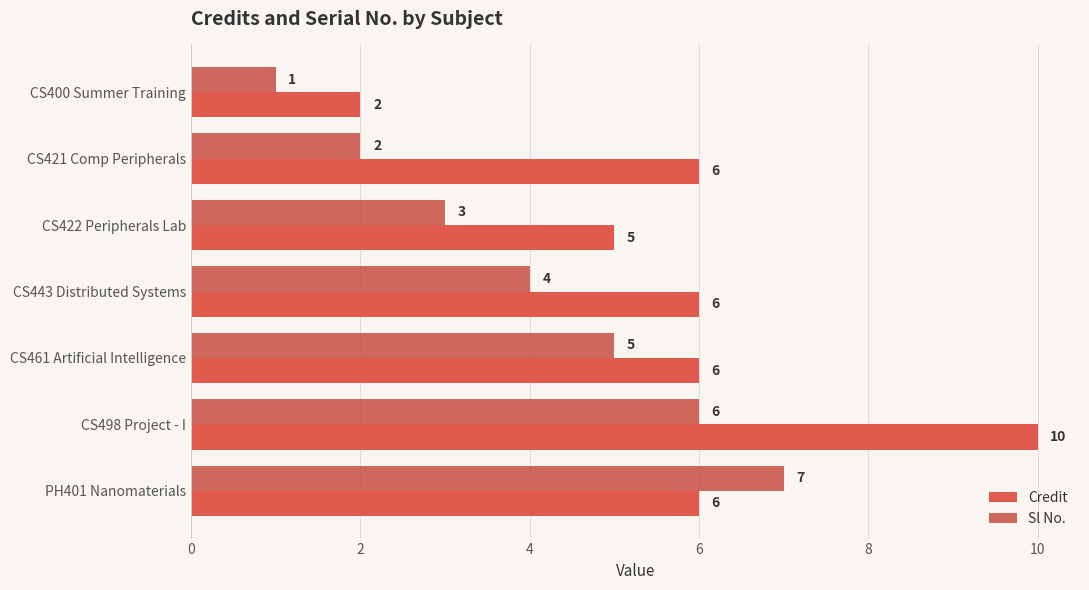

What is the average value of the Credit series?

6